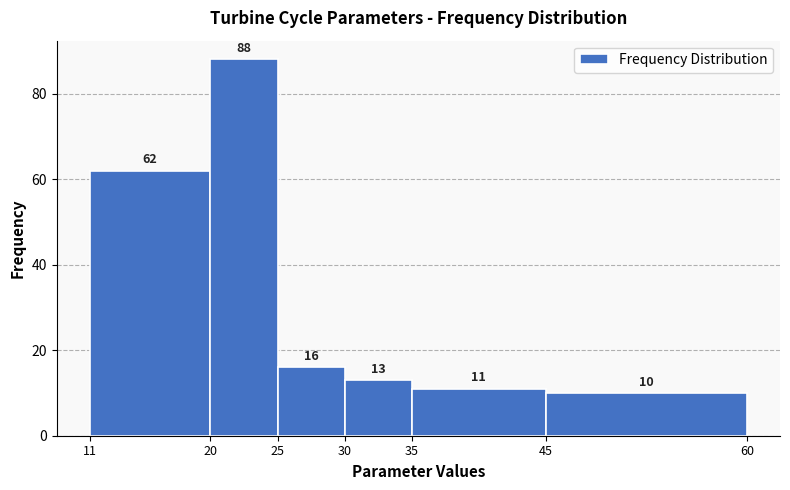

Over which range of the x-axis is the bar tallest?

20 to 25